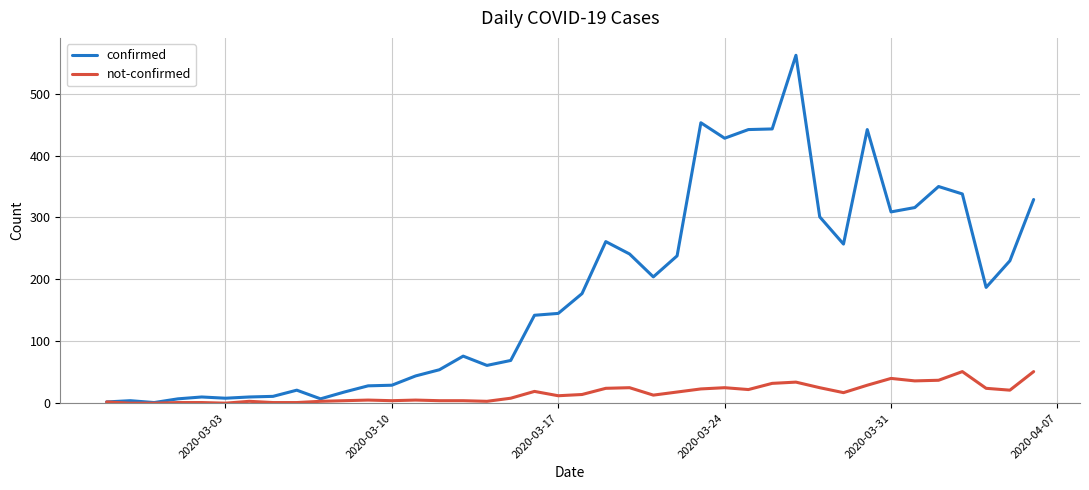

What is the maximum value shown in the chart?

562